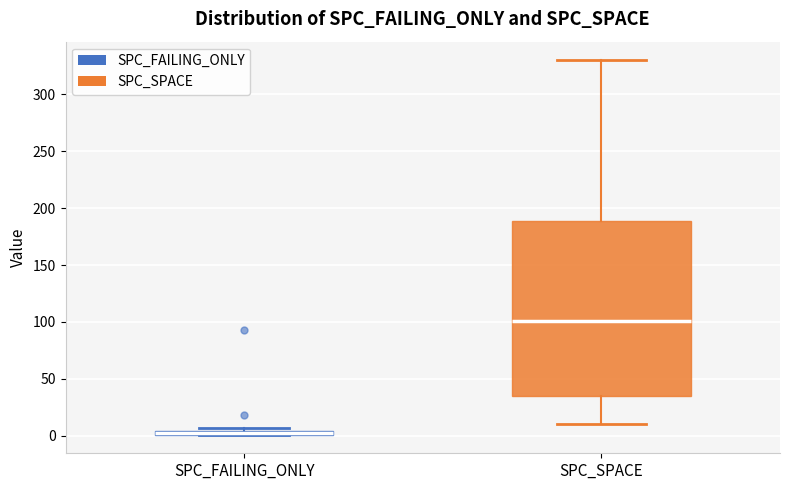

Comparing the boxes themselves (not the whiskers), which one is the tallest?

SPC_SPACE